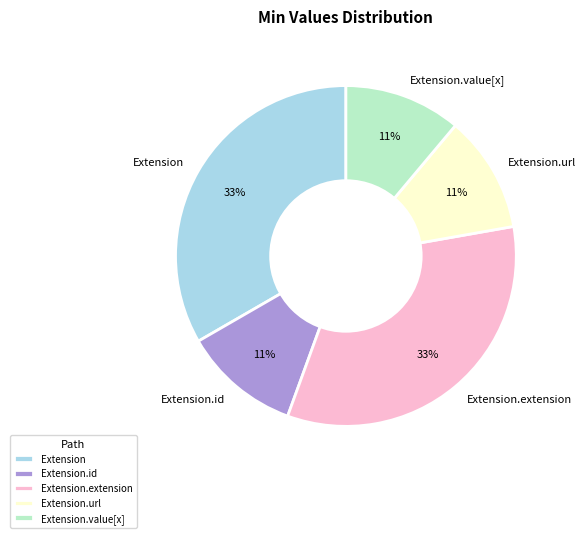

How many slices are in this pie chart?

5